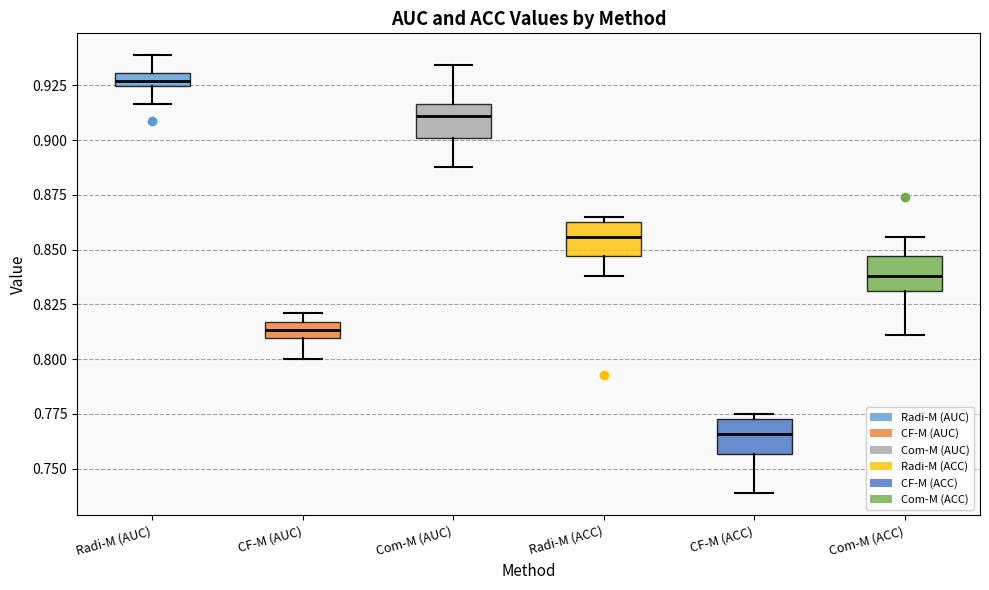

Which box has the highest median line?

Radi-M (AUC)